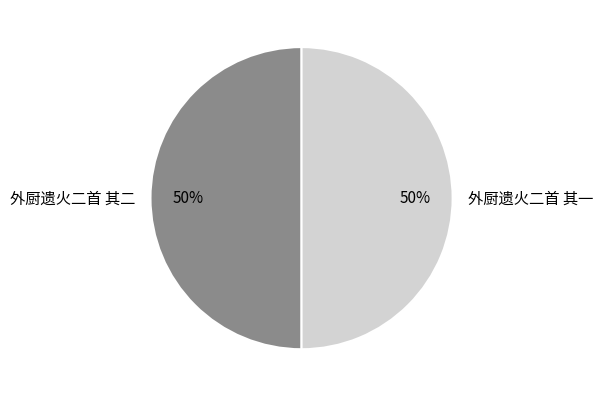

Combined, do 外厨遗火二首 其二 and 外厨遗火二首 其一 account for over 50%?

Yes